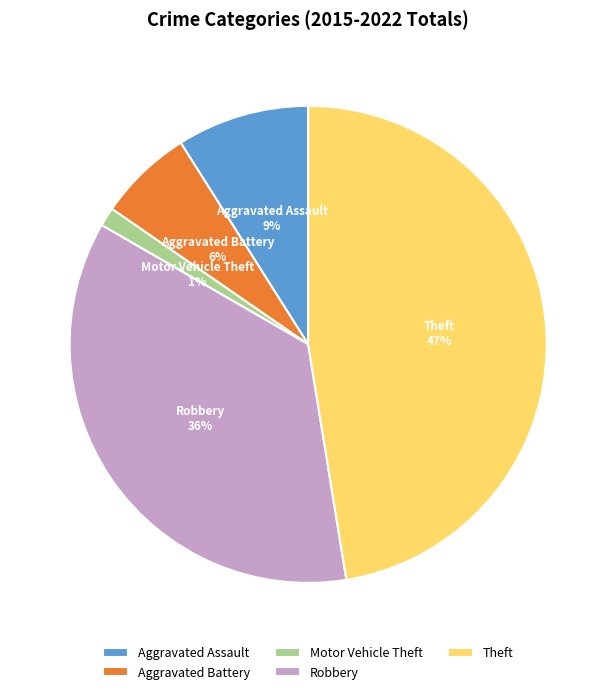

The Theft slice represents 47% of the pie. True or false?

True